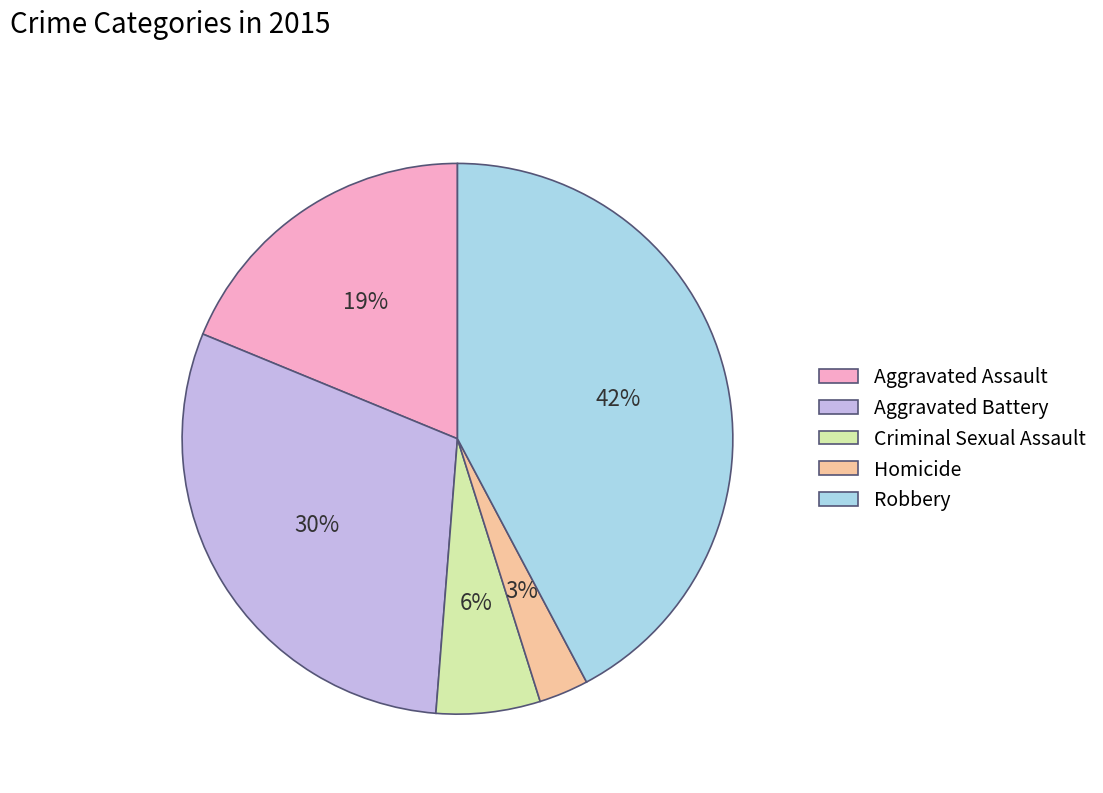

What percentage is the Aggravated Assault slice, to the nearest percent?

19%